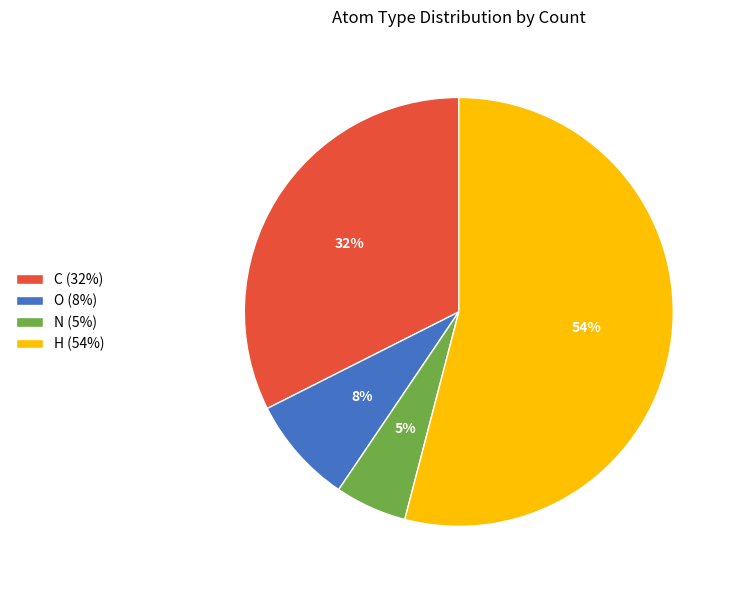

To the nearest percent, what is the difference between the H and O slice percentages?

46%